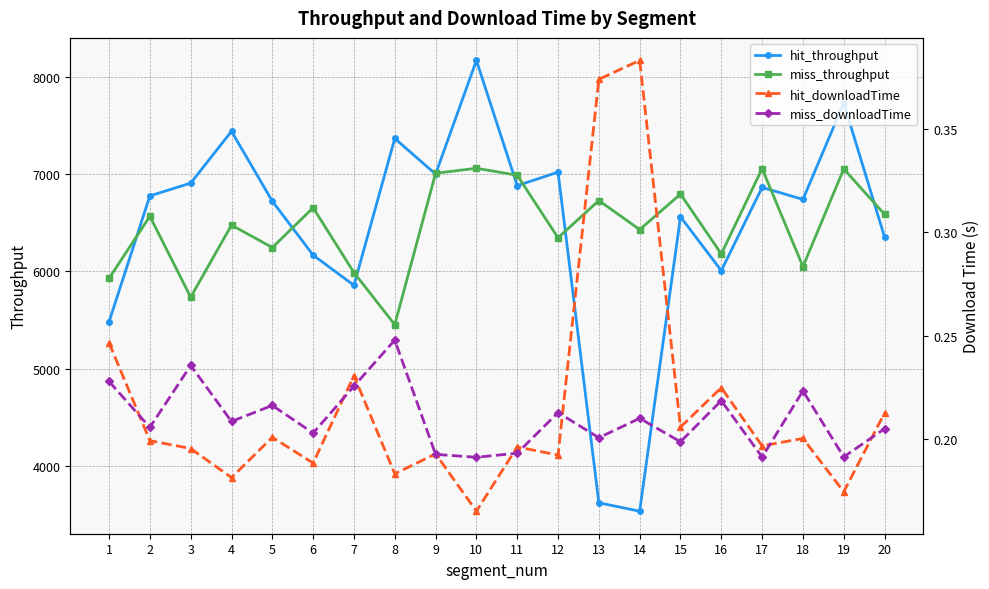

Count the miss_downloadTime values in the range 0 to 1.

20